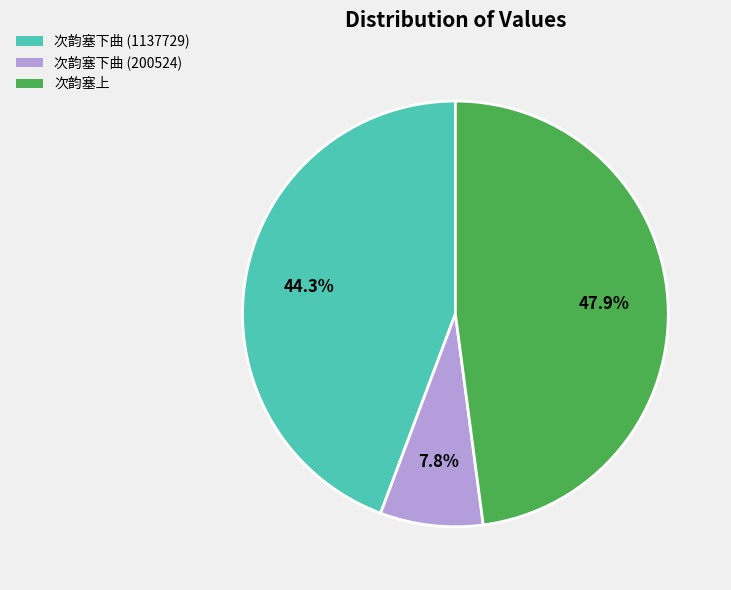

What is the smallest slice in the pie chart?

次韵塞下曲 (200524)